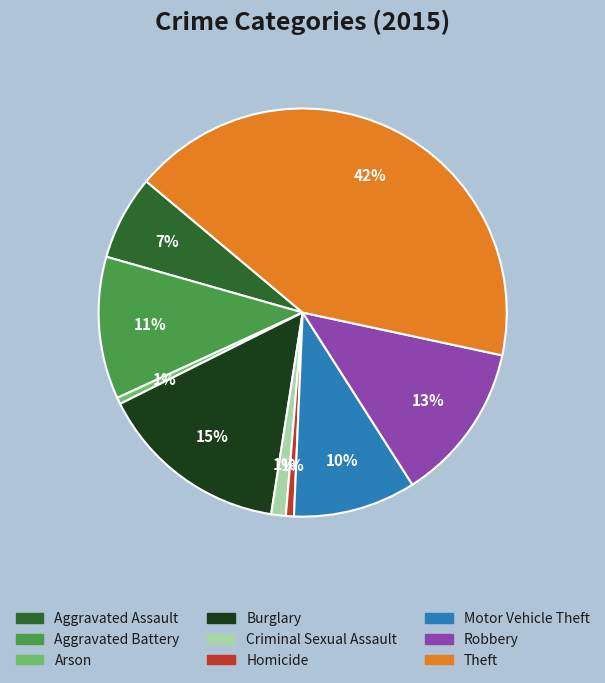

Does any single category account for the majority?

No